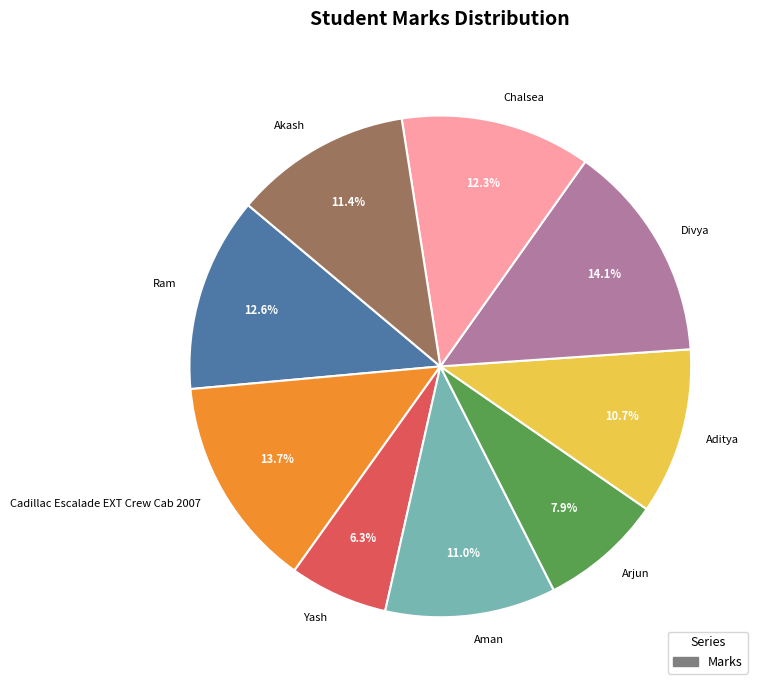

Which has a higher value, Akash or Ram?

Ram